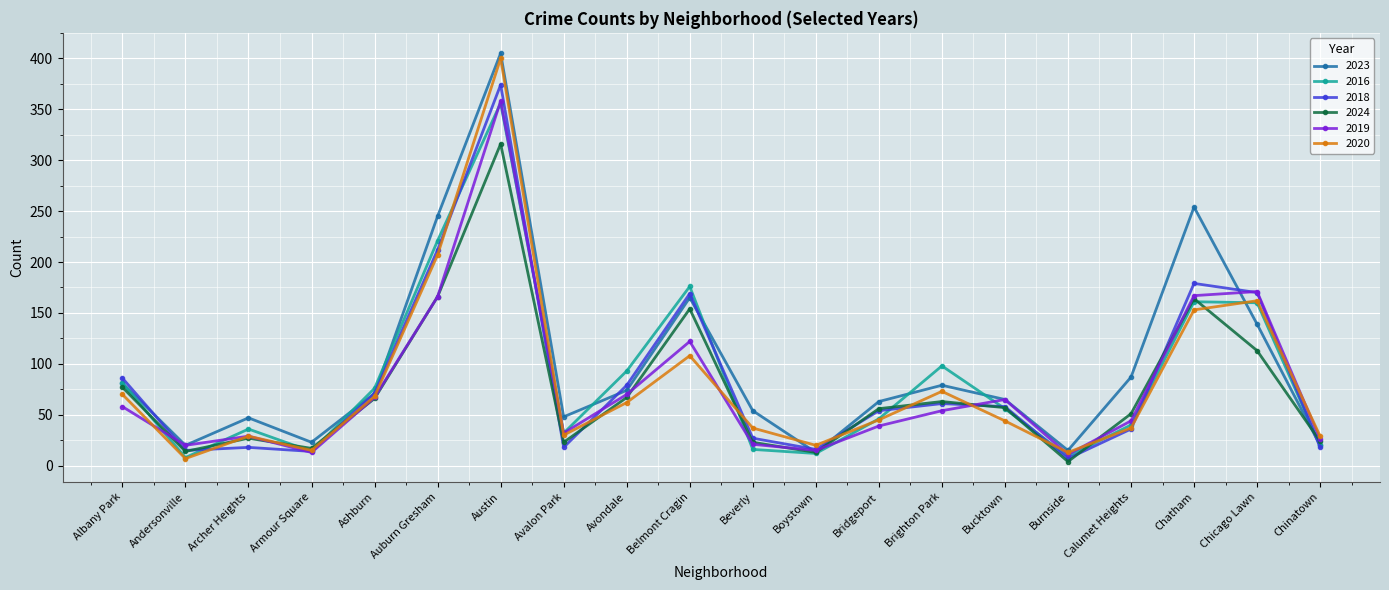

Read the 2018 value at Armour Square.

14